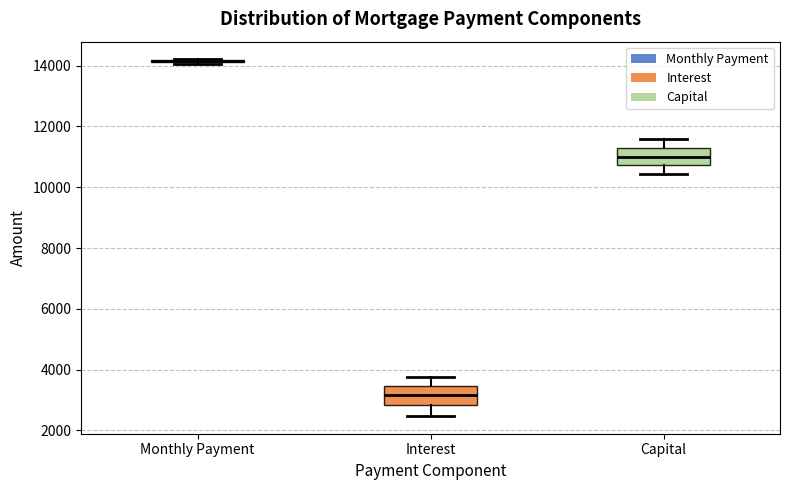

Reading left to right, transcribe this box plot: for each box, give where its median line is, the range the box spans, and where its two whiskers end, as read against the y-axis. The values are not printed on the chart, so give them approximately, as read against the axis.

Monthly Payment: box collapsed to a line at 14200, whiskers 14000 to 14200
Interest: median 3200, box 2800 to 3400, whiskers 2400 to 3800
Capital: median 11000, box 10800 to 11200, whiskers 10400 to 11600